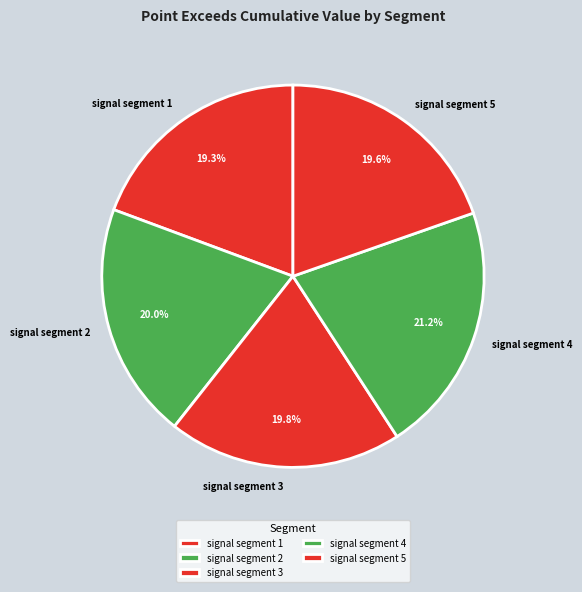

How much of the chart is everything except signal segment 4?

78.8%